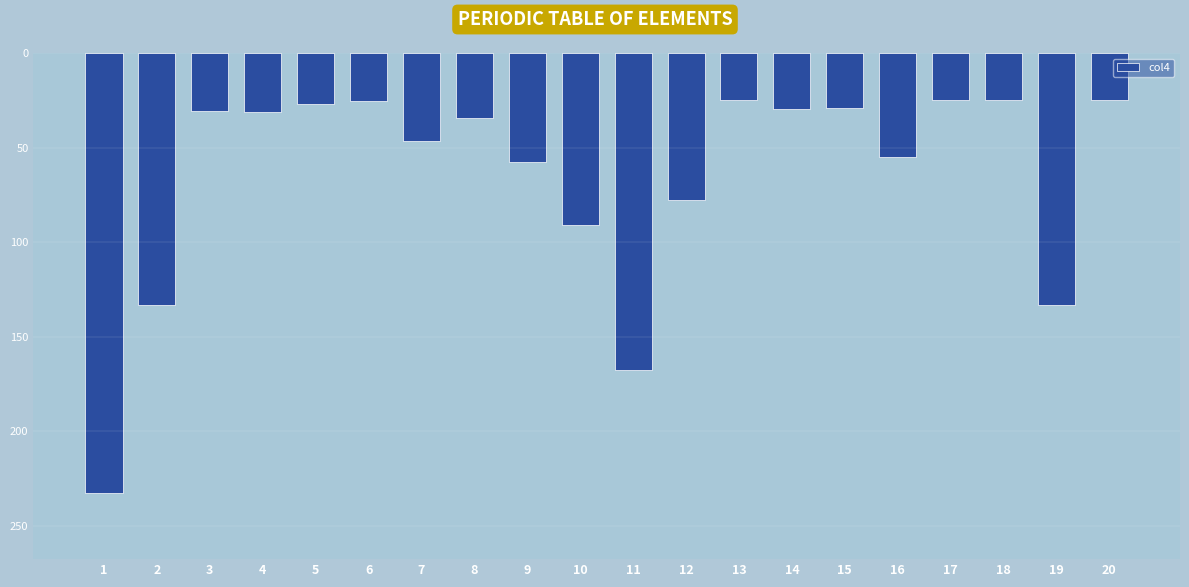

Reading left to right, list all the values displayed in this chart.

232833796	133342285	30613895	31019937	27200252	25487161	46766896	34414970	57727006	91086220	167578660	77694901	24976300	29417741	28956649	55069713	24765111	24705761	133349218	24759324